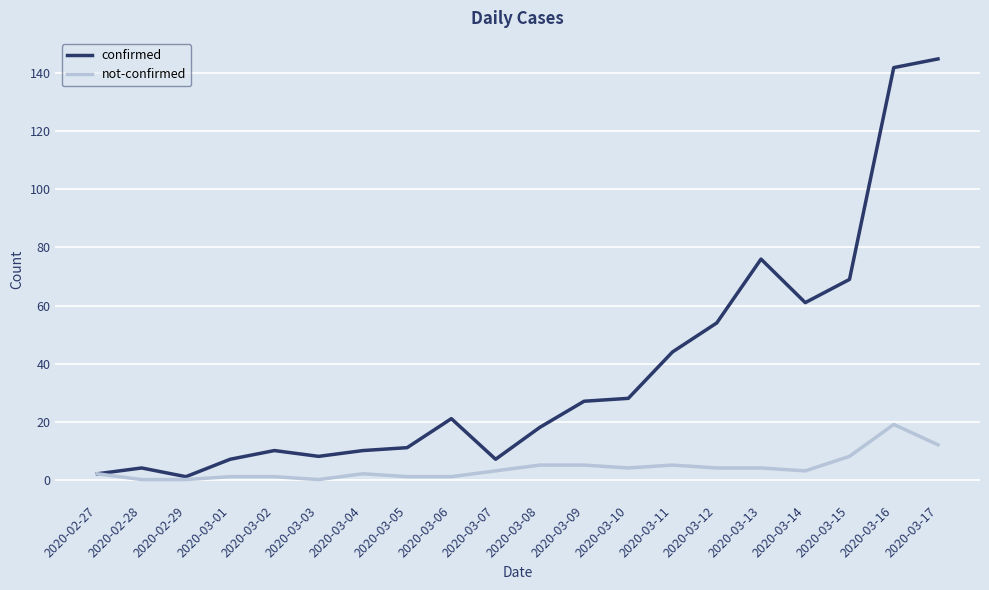

Which category has the highest value in the confirmed series?

2020-03-17